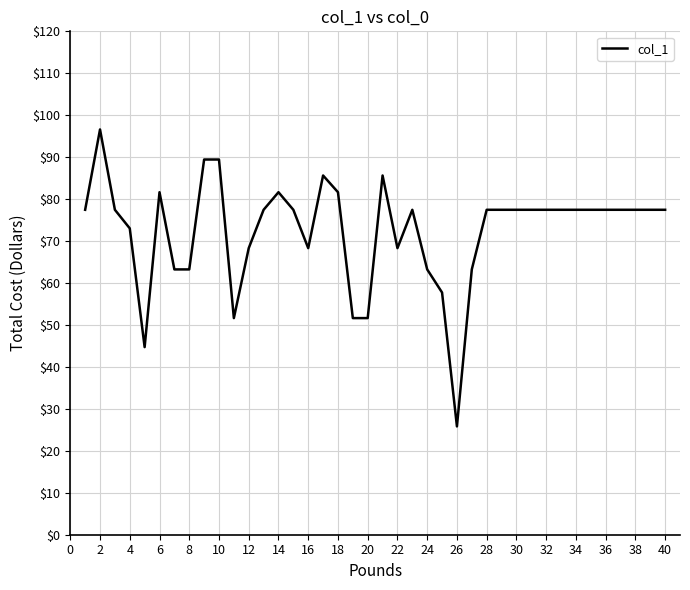

What is the difference between the maximum and minimum values?

70.8